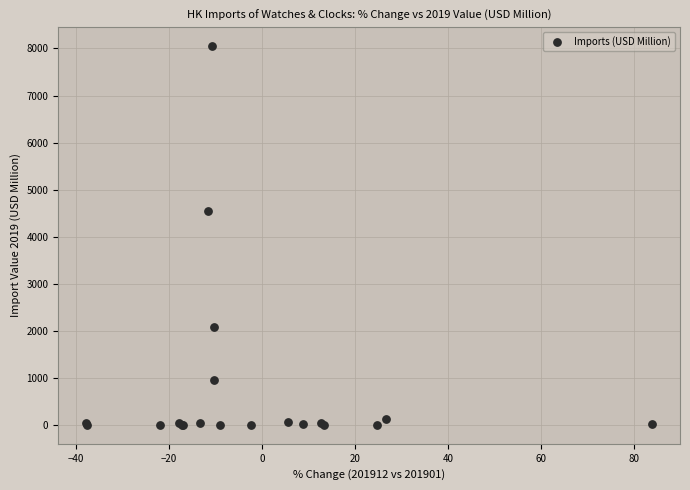

What Y value in the scatter plot is closest to 4024?

4546.3